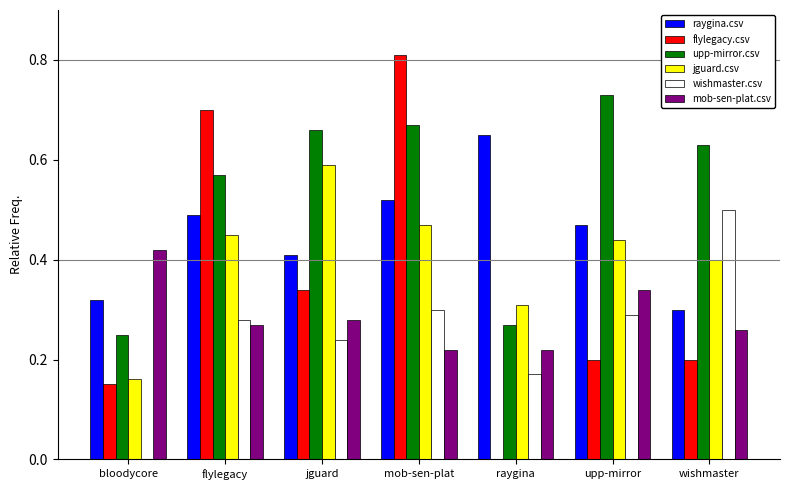

What is the sum of all wishmaster.csv values?

1.8